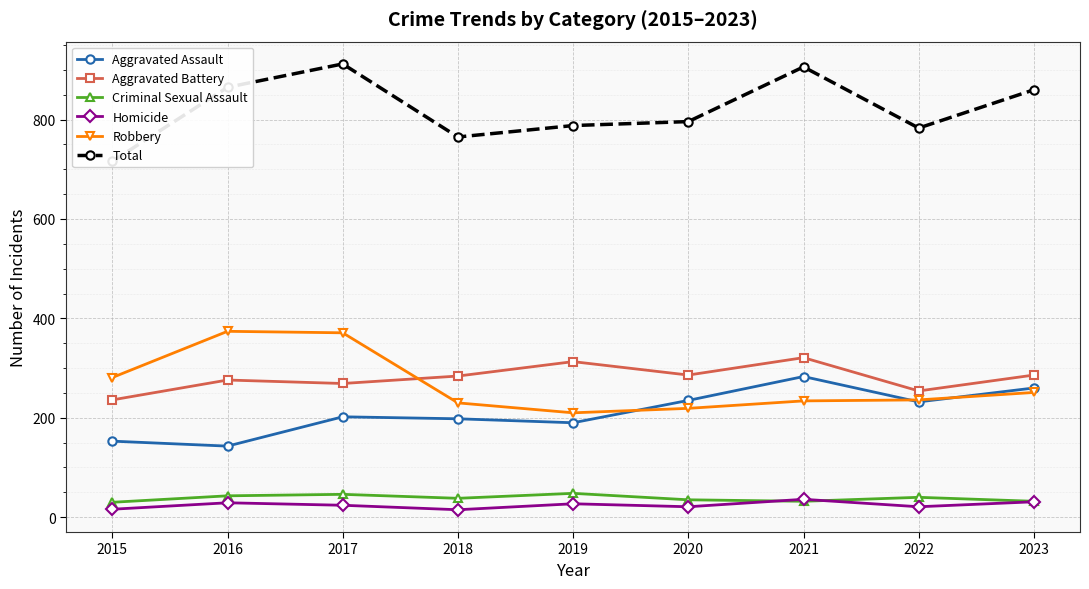

Where is the first local minimum for Criminal Sexual Assault?

2018